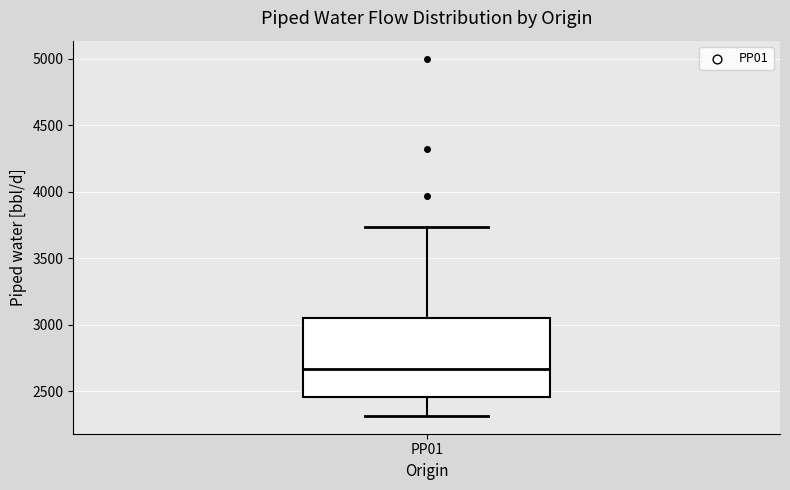

Where does the median line of the box for PP01 sit on the y-axis? The values are not printed on the chart, so give them approximately, as read against the axis.

2650